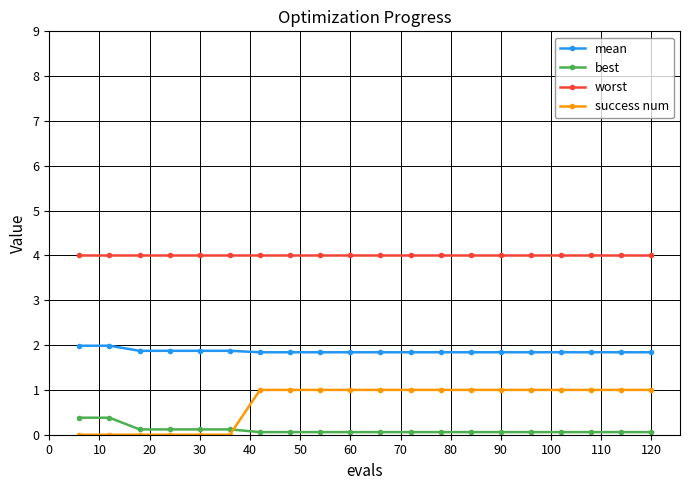

True or false: mean and worst cross at least once.

False